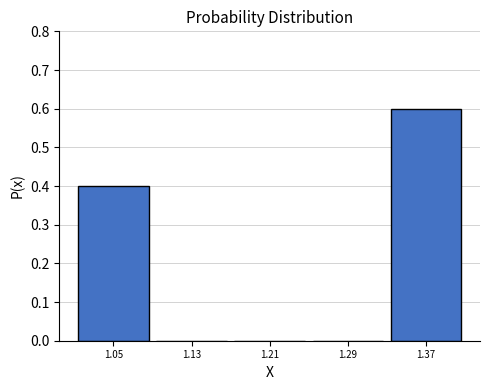

Reading left to right, transcribe this chart: for each bar, give the range it covers on the x-axis and its height. Neither the bar edges nor the heights are printed on the chart, so give them approximately, as read against the axes.

1.01 to 1.09: 0.4
1.09 to 1.17: 0
1.17 to 1.25: 0
1.25 to 1.33: 0
1.33 to 1.41: 0.6